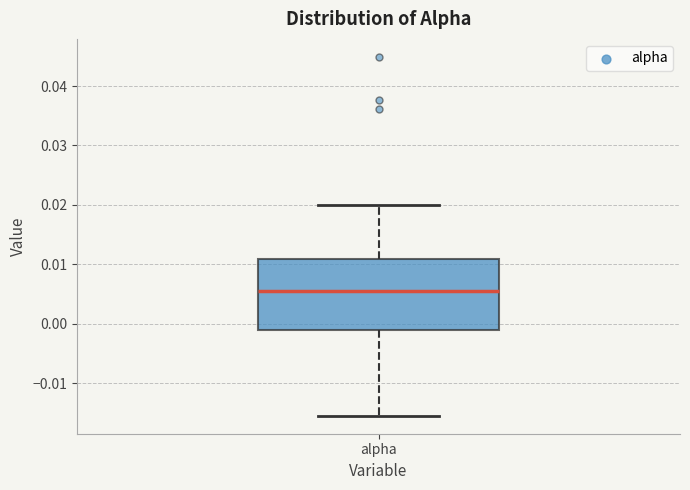

Transcribe this box plot: give where the median line is, the range the box spans, and where the two whiskers end, as read against the y-axis. The values are not printed on the chart, so give them approximately, as read against the axis.

median 0.006, box -0.001 to 0.011, whiskers -0.015 to 0.020